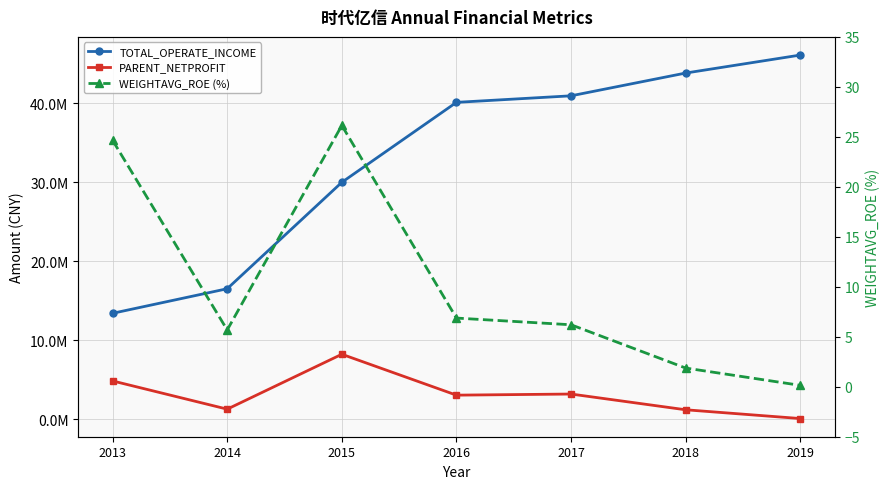

Does the chart display data point markers on the line(s)?

Yes